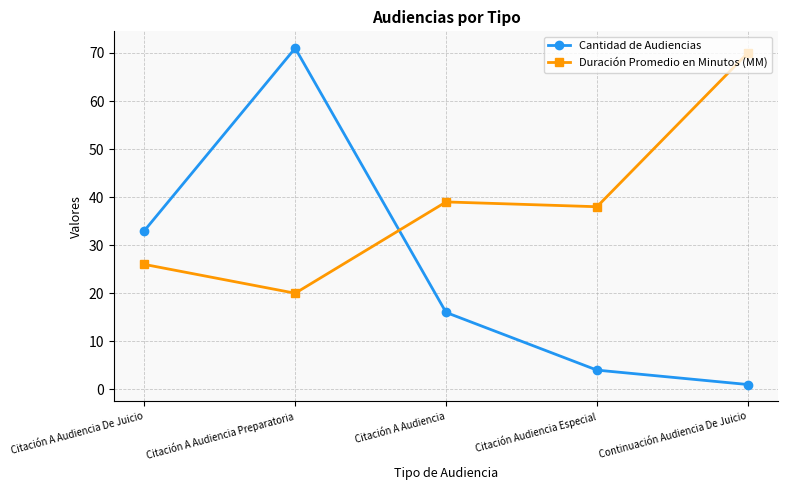

List the series in order of their peak value, lowest first.

Duración Promedio en Minutos (MM), Cantidad de Audiencias